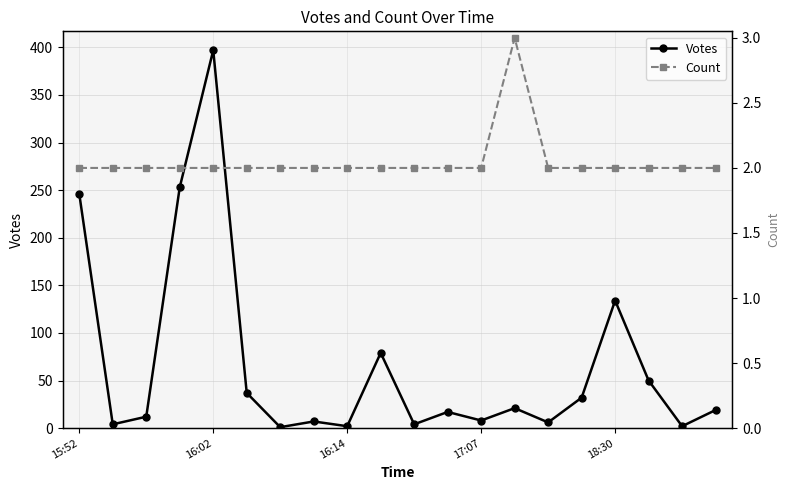

Rank the series by their maximum value, from highest to lowest.

Votes, Count